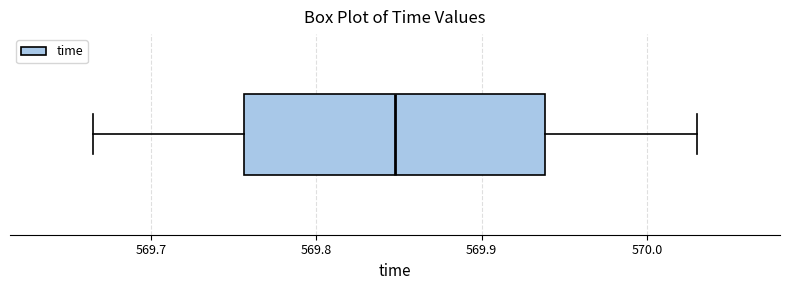

Where is the left edge of the box on the x-axis? The values are not printed on the chart, so give them approximately, as read against the axis.

569.76